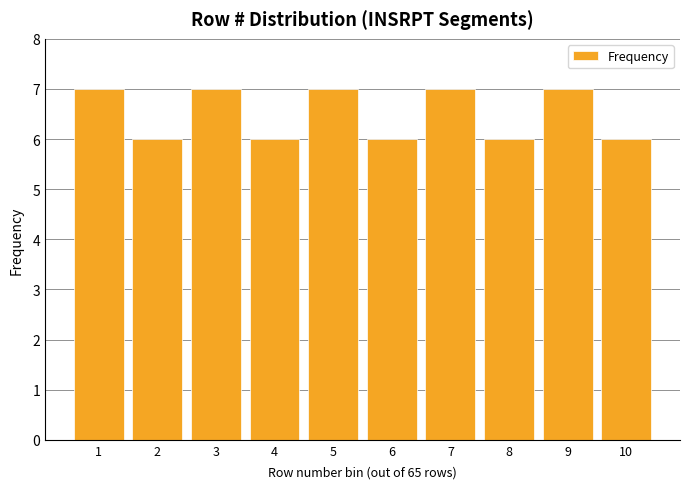

Reading left to right, list all the values displayed in this chart.

1=7	2=6	3=7	4=6	5=7	6=6	7=7	8=6	9=7	10=6